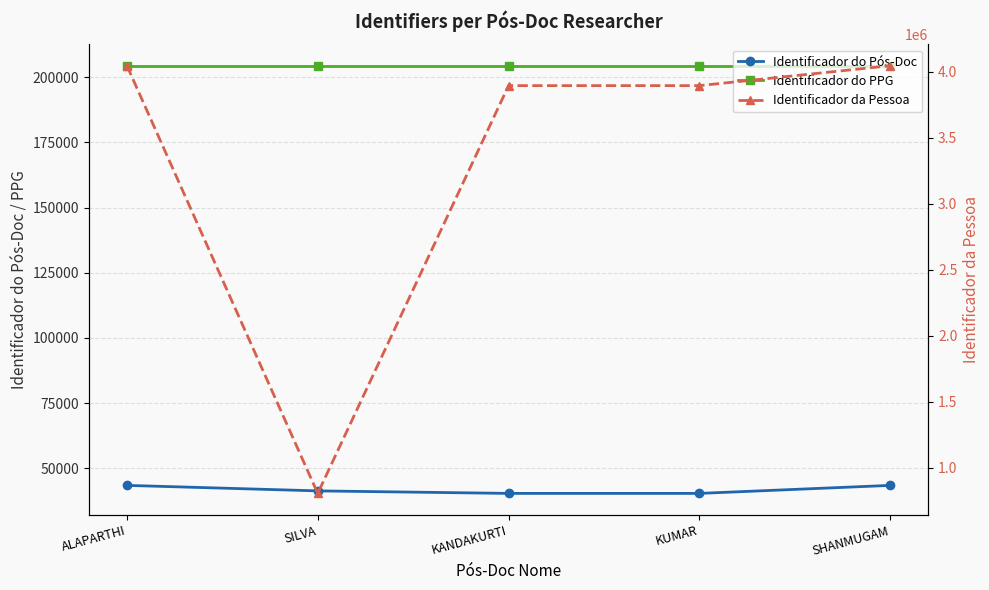

What is the sum of the Identificador do Pós-Doc values at SHANMUGAM and ALAPARTHI?

87017